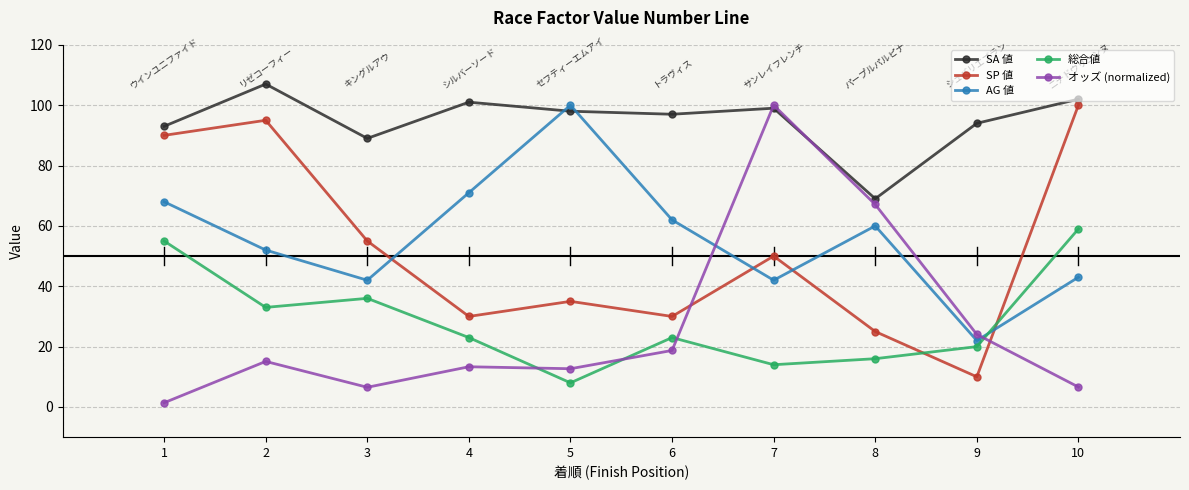

What is the value of the AG 値 point at the 3rd from the left?

42.0